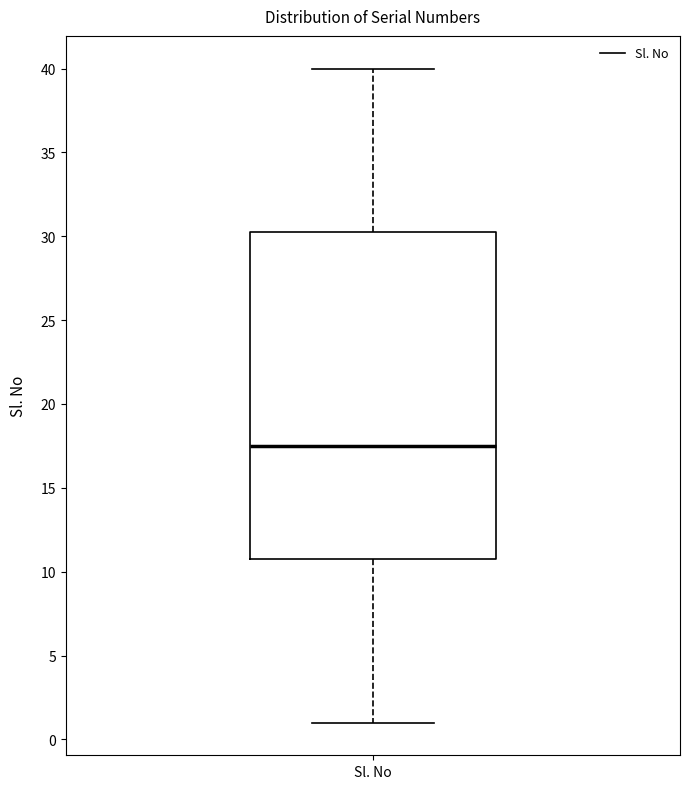

Read this box plot against the y-axis: the position of the median line, the range covered by the box, and the ends of both whiskers. The values are not printed on the chart, so give them approximately, as read against the axis.

median 17.5, box 11.0 to 30.5, whiskers 1.0 to 40.0